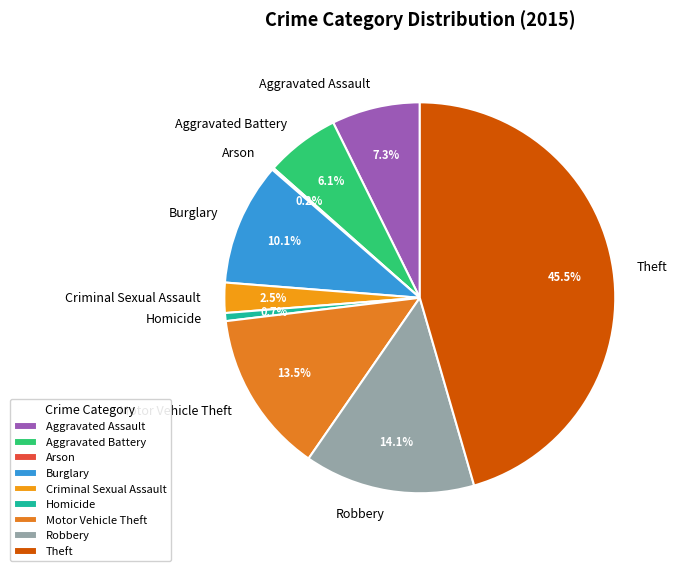

Which category has the biggest portion of the pie?

Theft